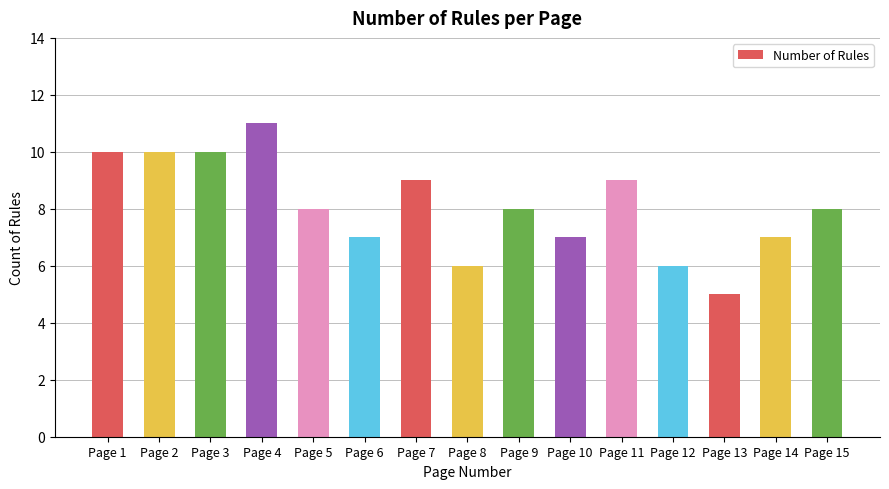

Count the values in the range 7 to 10.

11